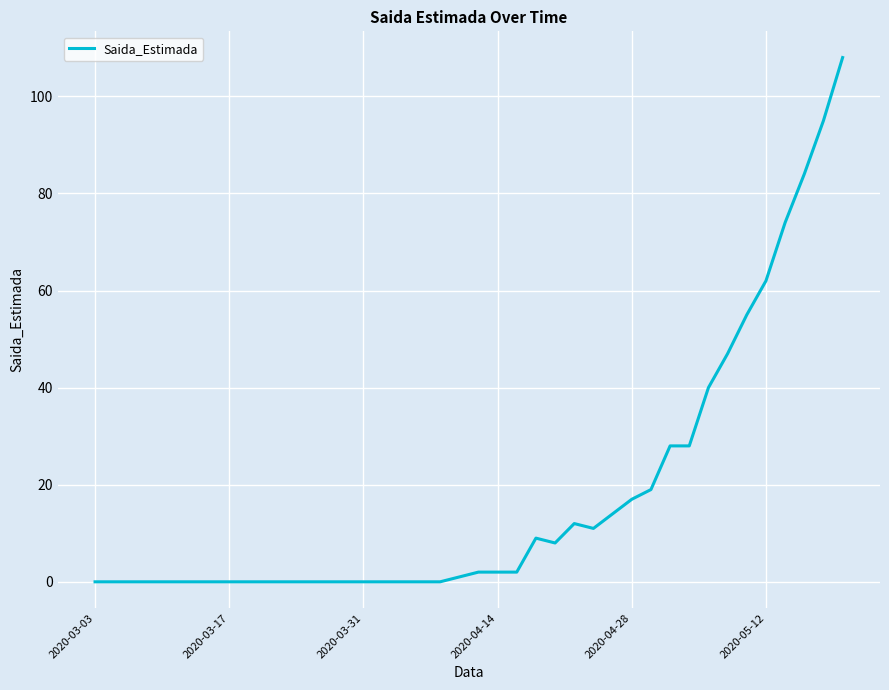

What is the difference between the maximum and minimum values?

108